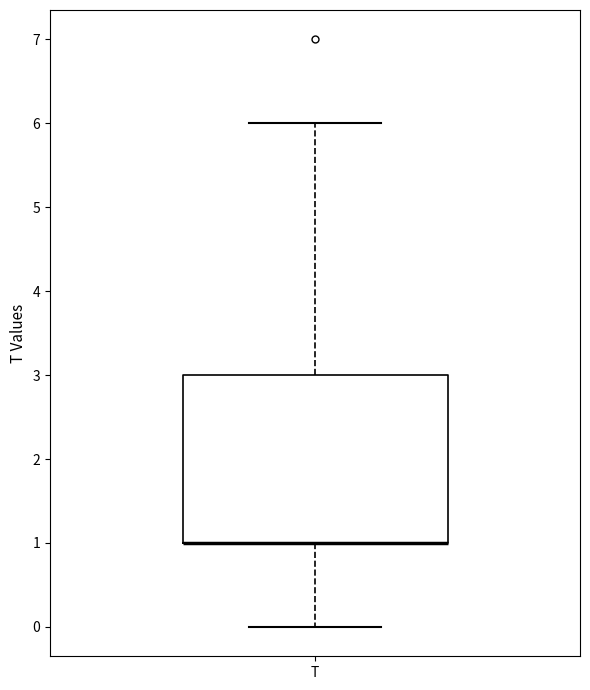

Where is the upper edge of the box for T on the y-axis? The values are not printed on the chart, so give them approximately, as read against the axis.

3